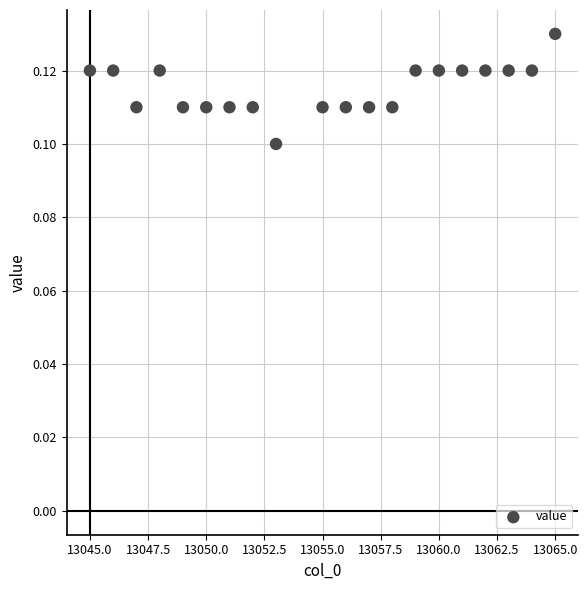

What is the range of X values (max minus min)?

20.0